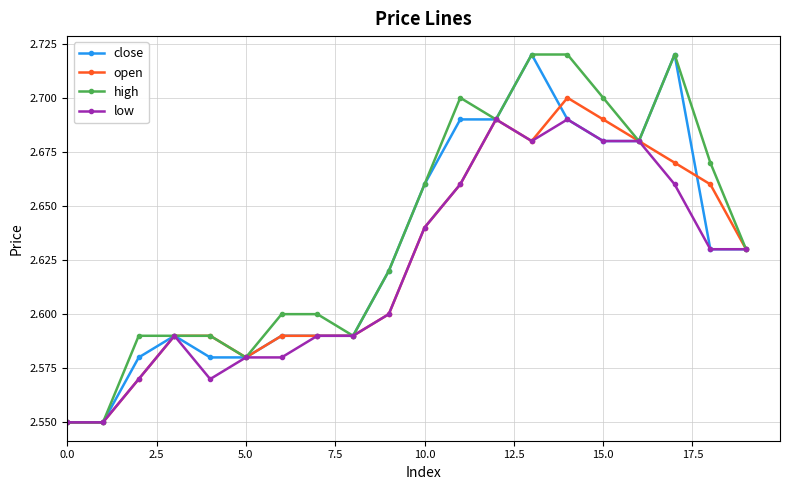

How many high values are between 2 and 3?

20